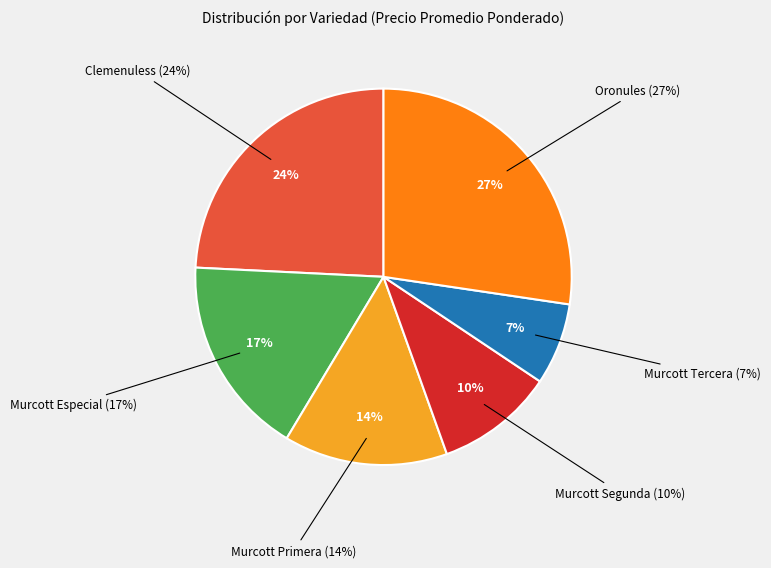

Count the number of slices in the pie.

8